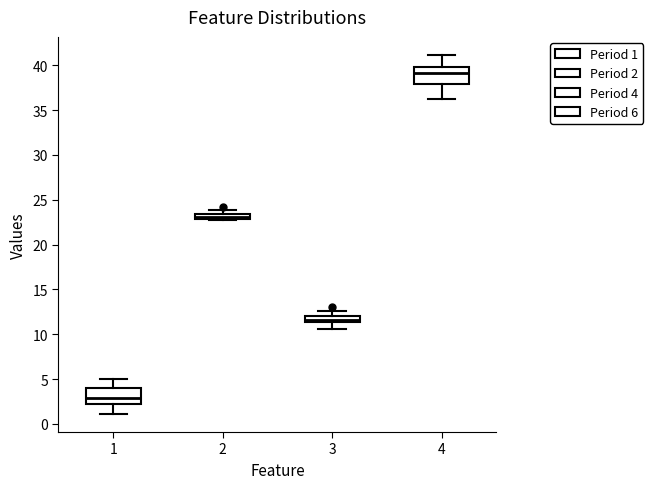

Which box has the highest median line?

4